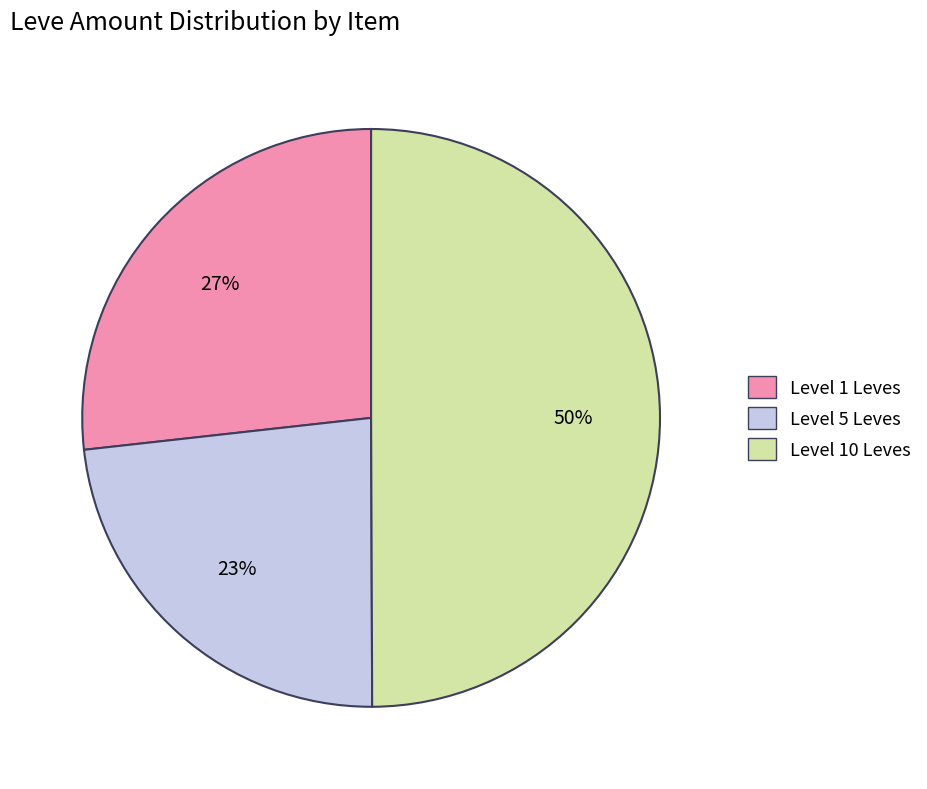

How many slices are in this pie chart?

3